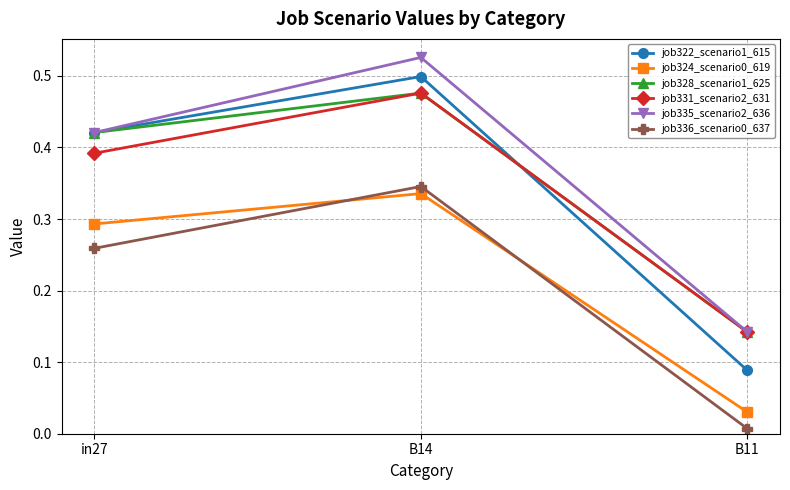

What position from the right is B14?

2